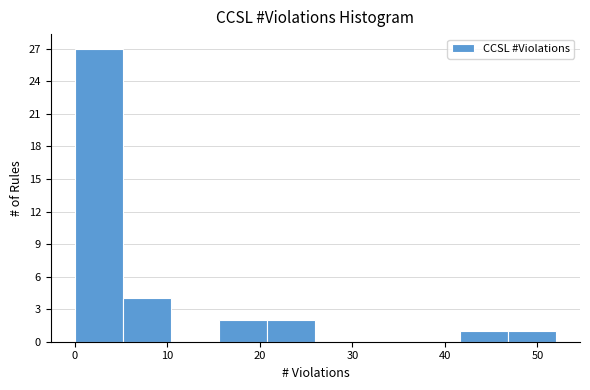

Reading left to right, list every bar in this chart as the range it spans on the x-axis followed by its height. Neither the bar edges nor the heights are printed on the chart, so give them approximately, as read against the axes.

0.0 to 5.2: 27
5.2 to 10.4: 4
10.4 to 15.6: 0
15.6 to 20.8: 2
20.8 to 26.0: 2
26.0 to 31.2: 0
31.2 to 36.4: 0
36.4 to 41.6: 0
41.6 to 46.8: 1
46.8 to 52.0: 1